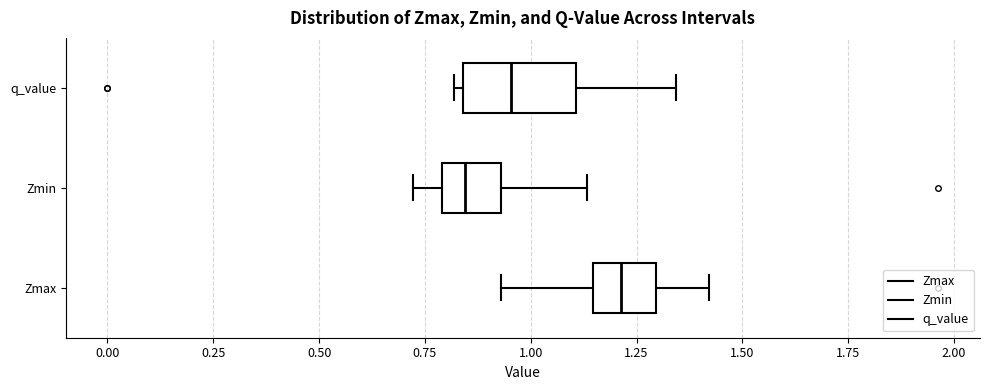

Comparing the boxes themselves (not the whiskers), which one is the widest?

q_value